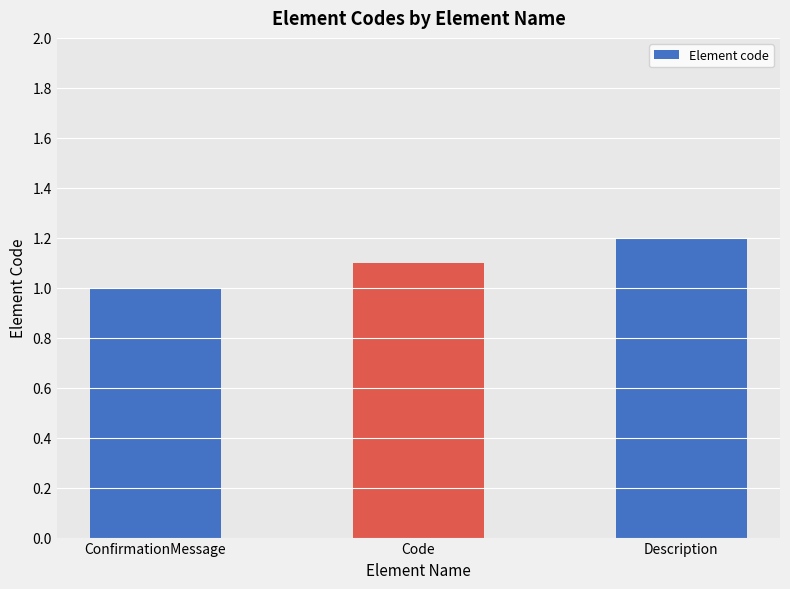

List the labels in order of value, smallest first.

ConfirmationMessage, Code, Description